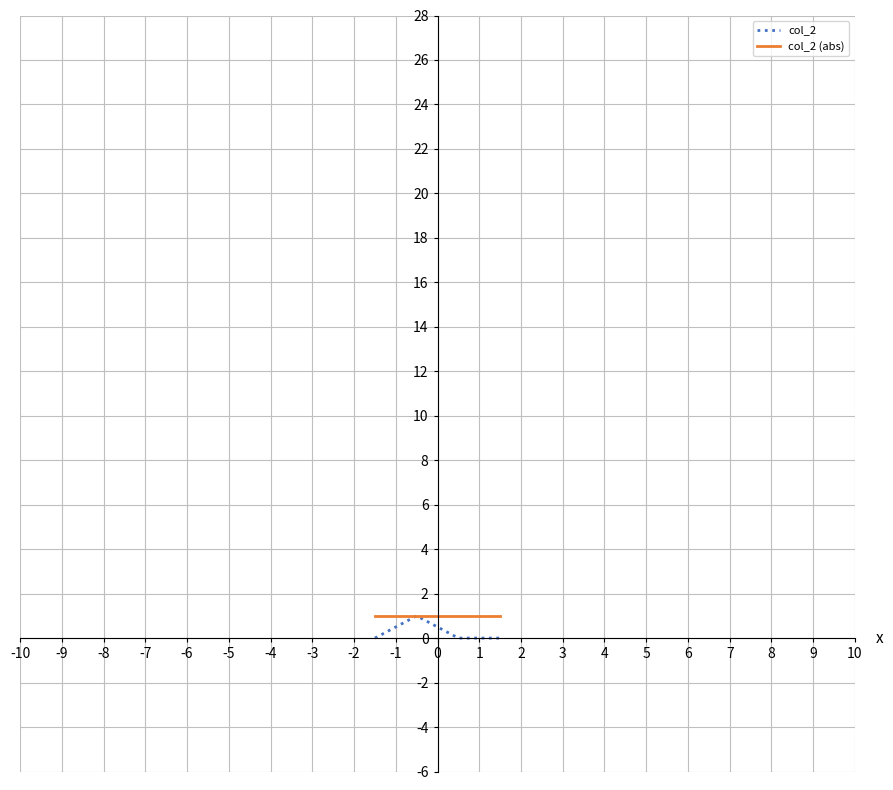

True or false: col_2 has more than 0 points higher than both neighbors.

True